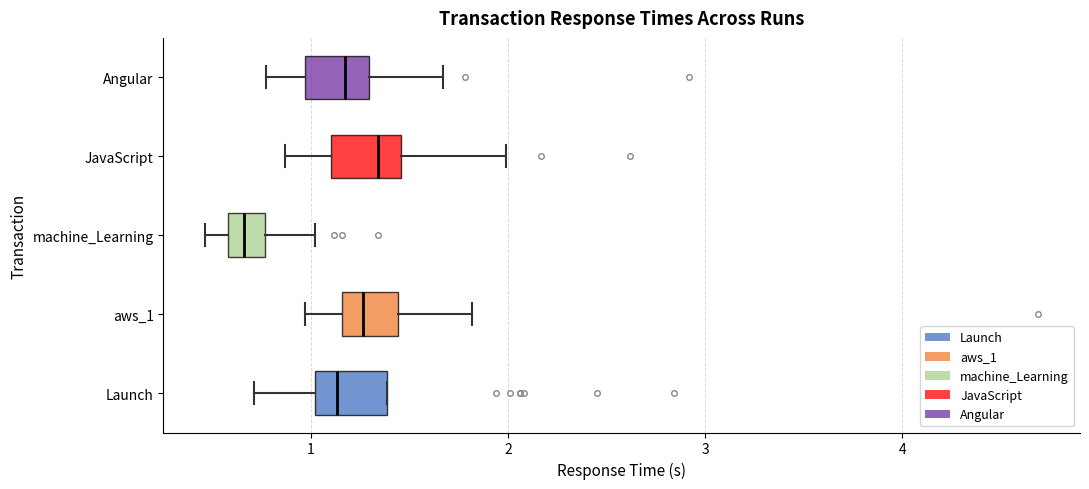

Reading bottom to top, read every box against the x-axis: the position of its median line, the range the box covers, and the ends of its whiskers. The values are not printed on the chart, so give them approximately, as read against the axis.

Launch: median 1.1, box 1.0 to 1.4, whiskers 0.7 to 1.4
aws_1: median 1.3, box 1.2 to 1.4, whiskers 1.0 to 1.8
machine_Learning: median 0.7, box 0.6 to 0.8, whiskers 0.5 to 1.0
JavaScript: median 1.3, box 1.1 to 1.5, whiskers 0.9 to 2.0
Angular: median 1.2, box 1.0 to 1.3, whiskers 0.8 to 1.7